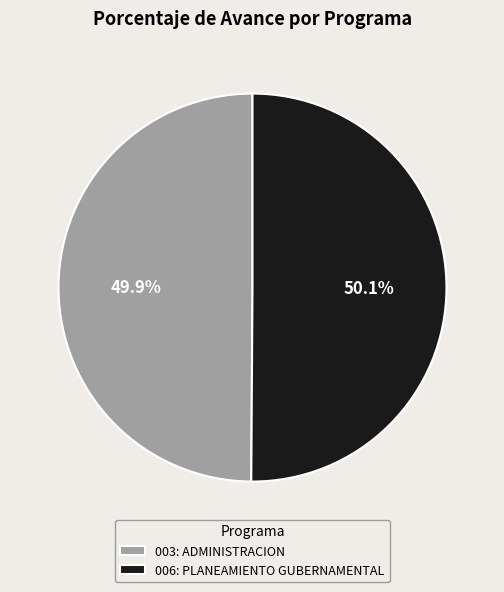

What percentage is the 003: ADMINISTRACION slice, to the nearest percent?

50%